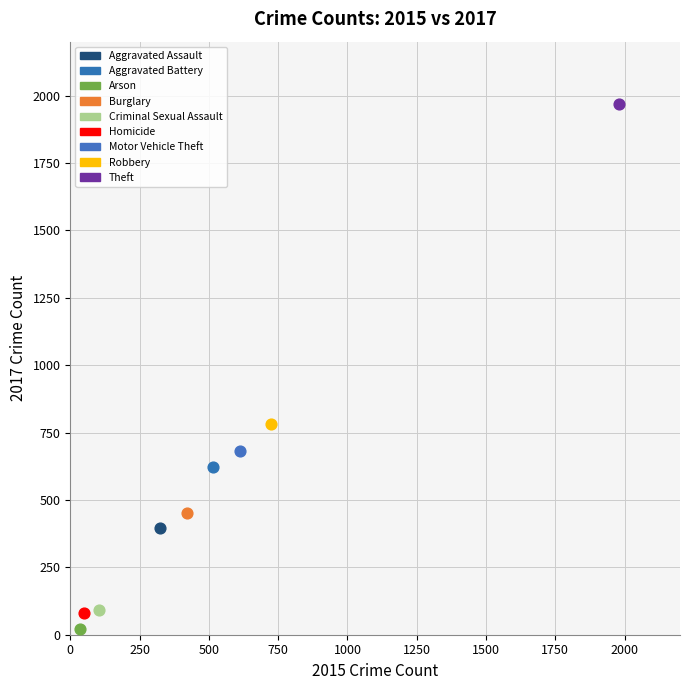

Which series reaches the minimum Y coordinate?

Arson